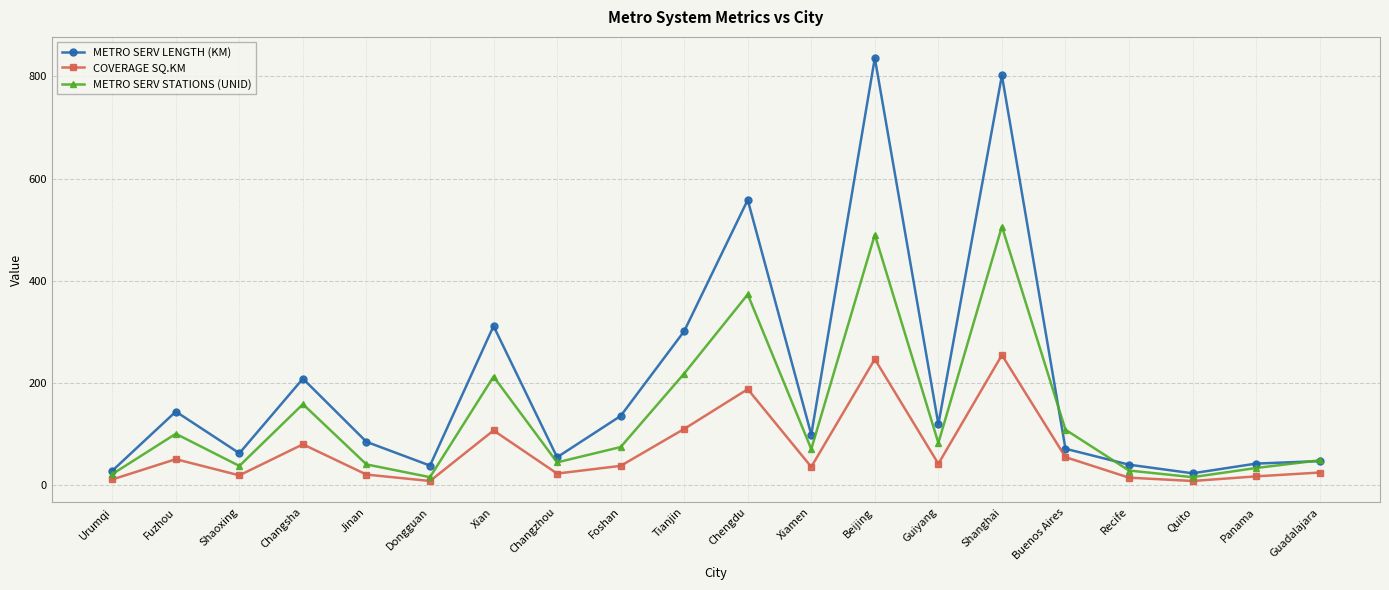

At which label is METRO SERV LENGTH (KM) closest to 429?

Xian